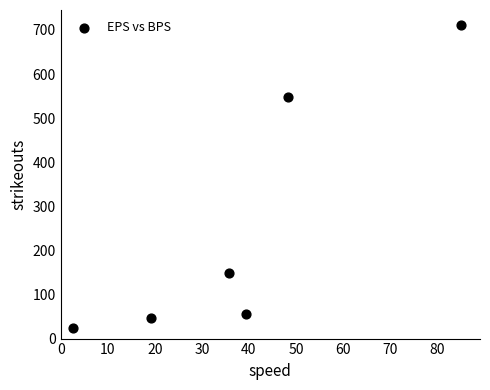

What is the average X value?

38.4